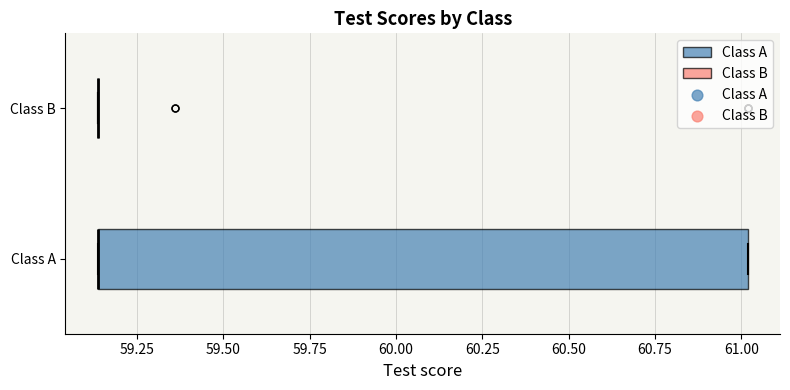

Reading bottom to top, read every box against the x-axis: the position of its median line, the range the box covers, and the ends of its whiskers. The values are not printed on the chart, so give them approximately, as read against the axis.

Class A: median 59.15 (drawn on the box's left edge), box 59.15 to 61.00, whiskers 59.15 to 61.00
Class B: box collapsed to a line at 59.15, whiskers 59.15 to 59.15